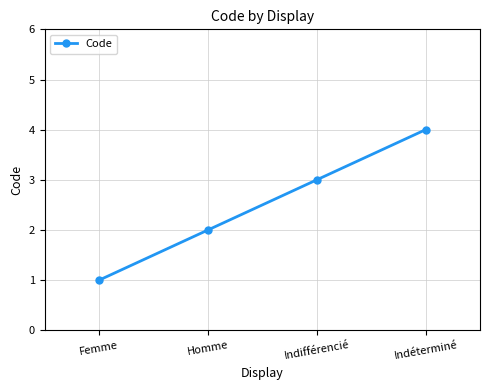

How many data points are less than 3?

2